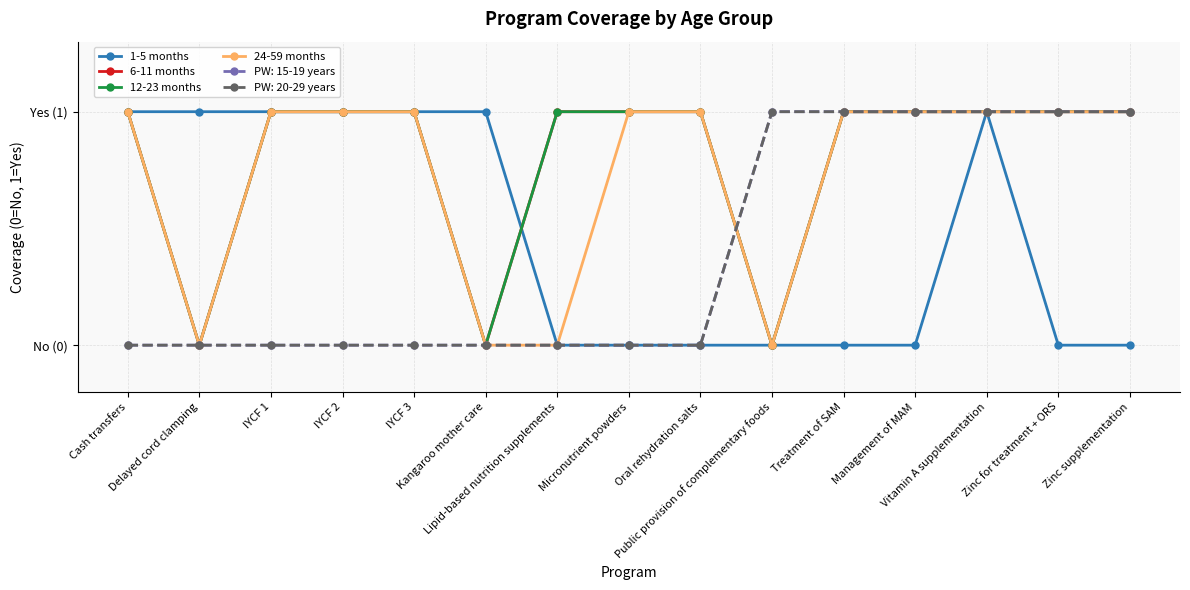

True or false: 24-59 months and 12-23 months cross at least once.

False